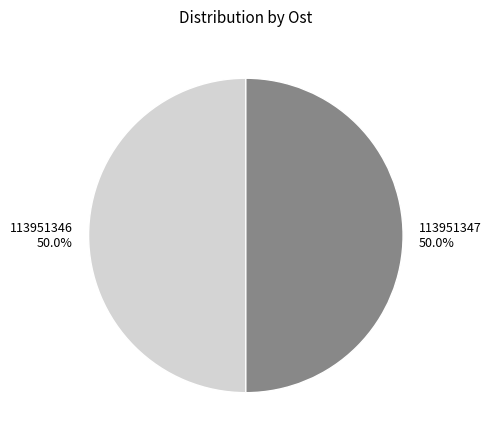

What percentage is the 113951347 slice, to the nearest percent?

50%